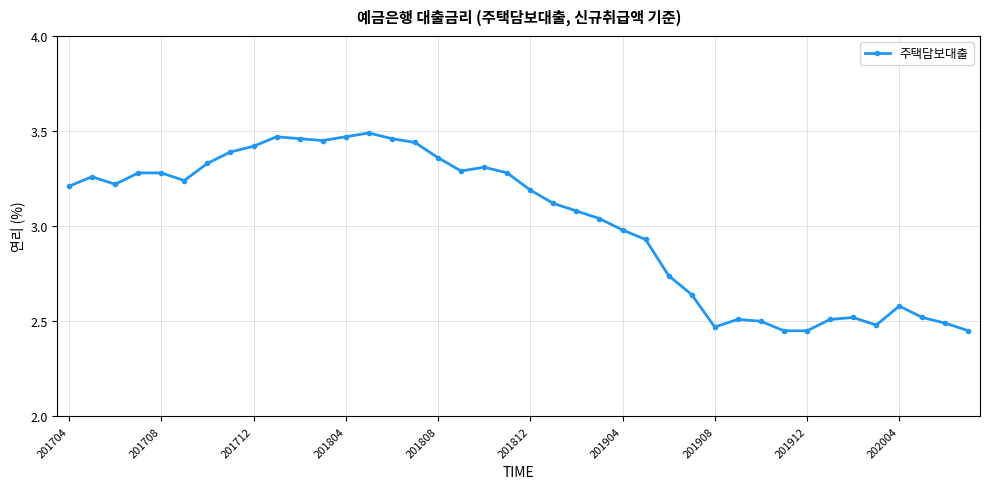

What is the difference between the maximum and minimum values?

1.0